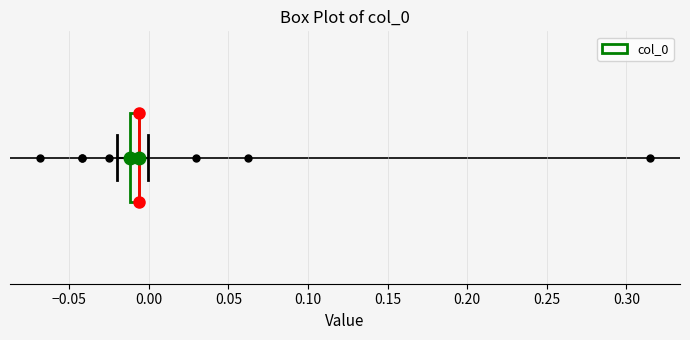

Where does the right whisker of the box end on the x-axis? The values are not printed on the chart, so give them approximately, as read against the axis.

0.000